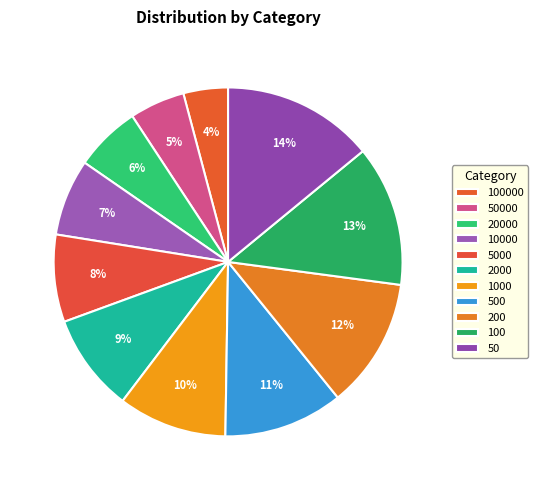

How many slices are in this pie chart?

11